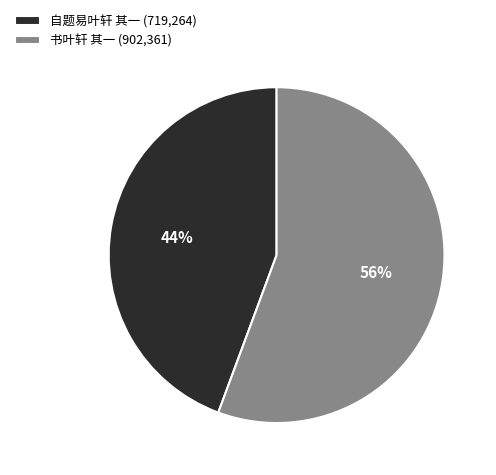

Which has a higher value, 自题易叶轩 其一 or 书叶轩 其一?

书叶轩 其一